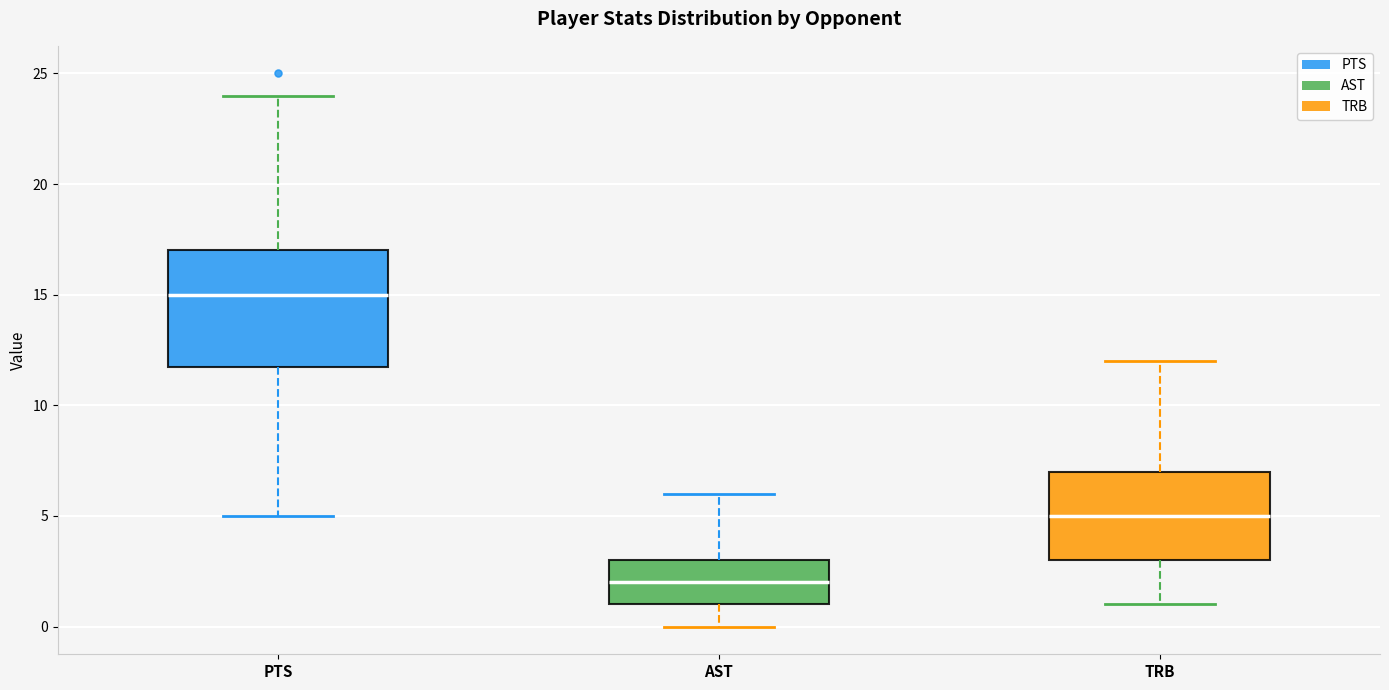

Which box's median line is the highest?

PTS